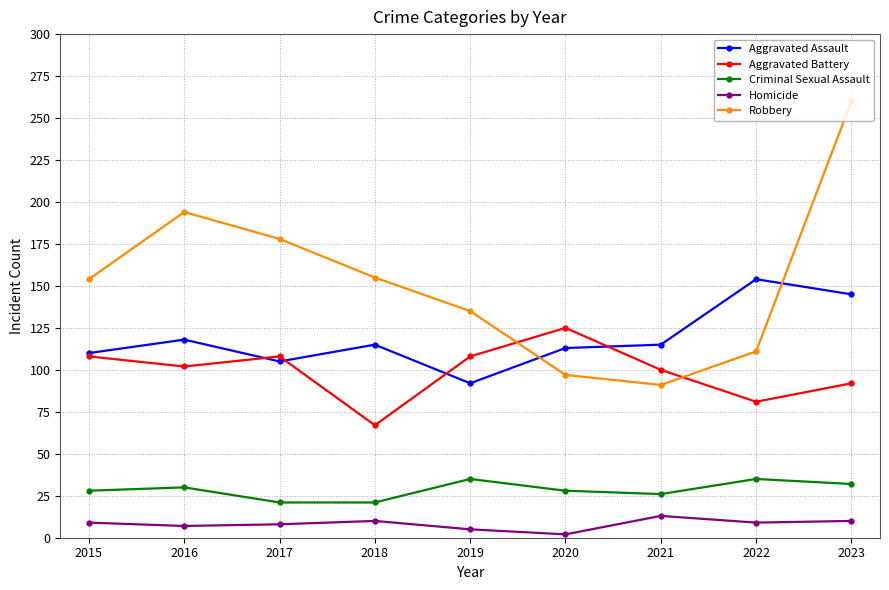

What is the minimum value for Aggravated Battery?

67